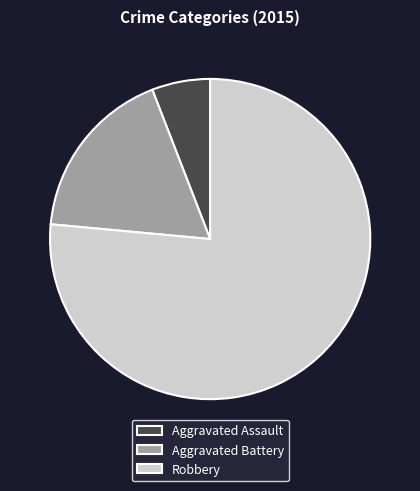

Which slice is the largest?

Robbery